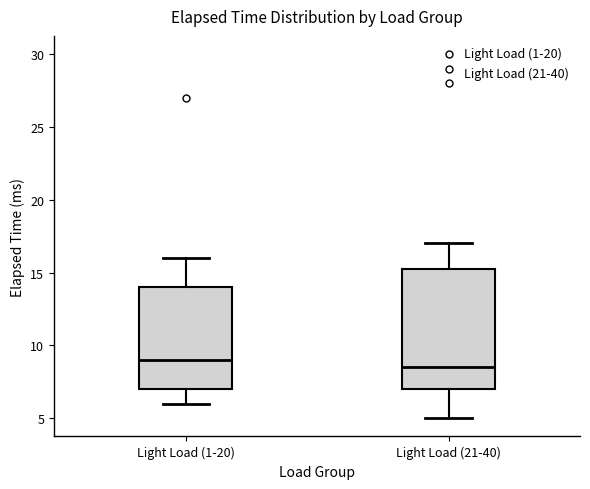

Where is the upper edge of the box for Light Load (1-20) on the y-axis? The values are not printed on the chart, so give them approximately, as read against the axis.

14.0